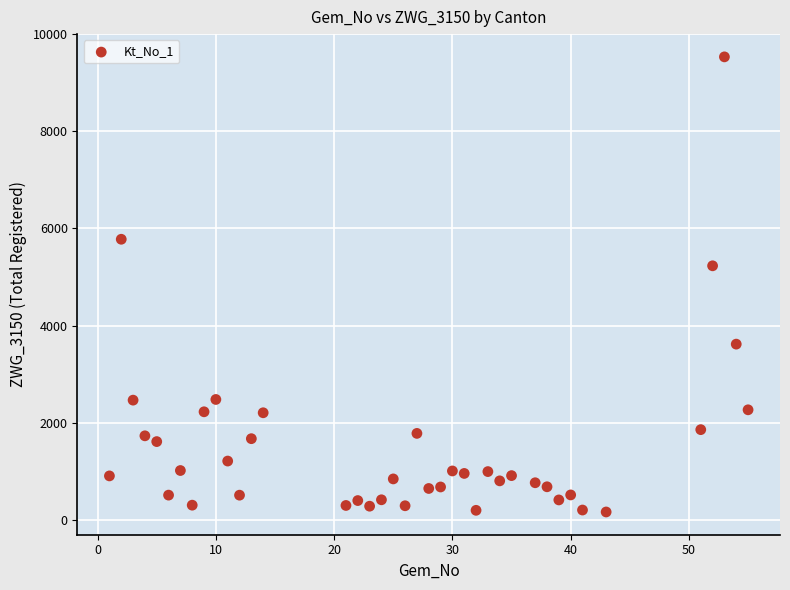

What is the range of Y values (max minus min)?

9377